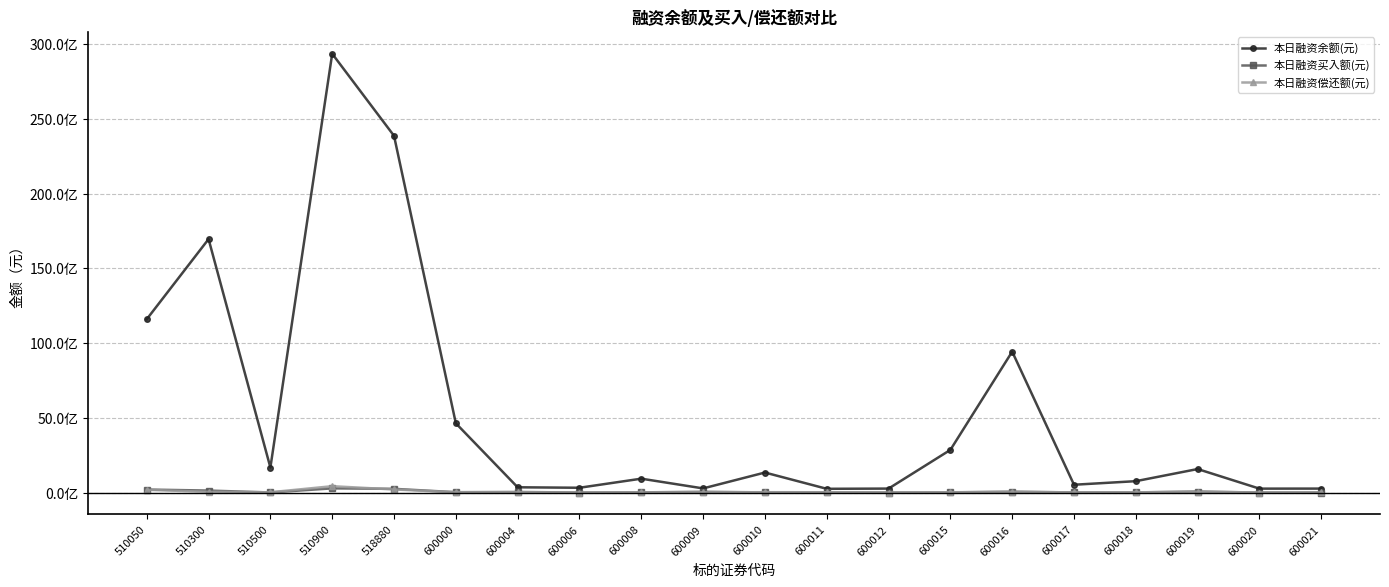

In 本日融资偿还额(元), how many points are lower than both neighbors (excluding endpoints)?

5